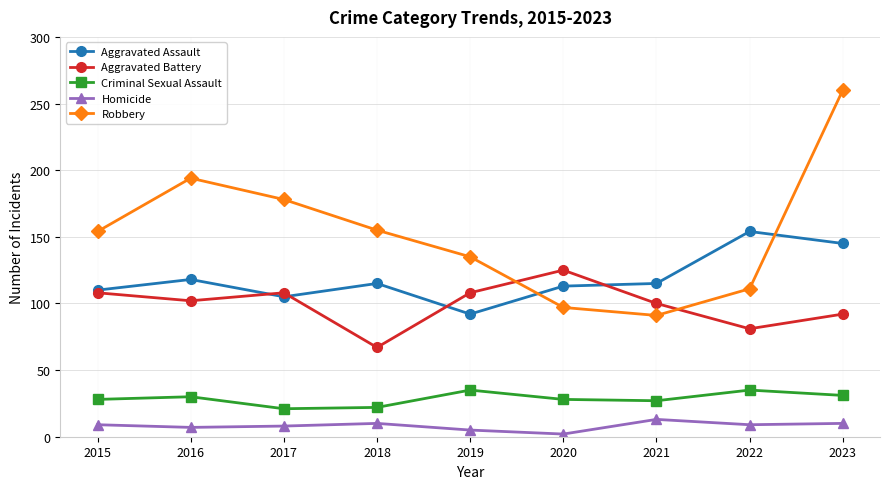

Which series has the largest total across all categories?

Robbery